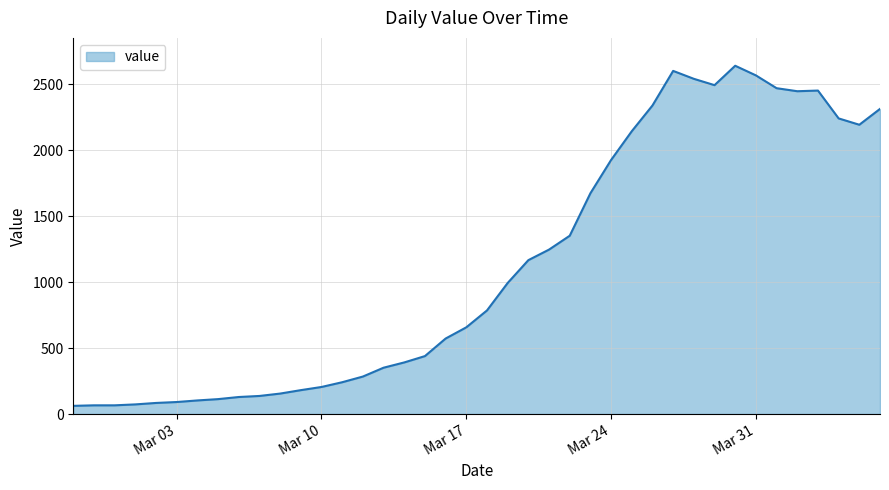

What is the minimum value shown in the chart?

62